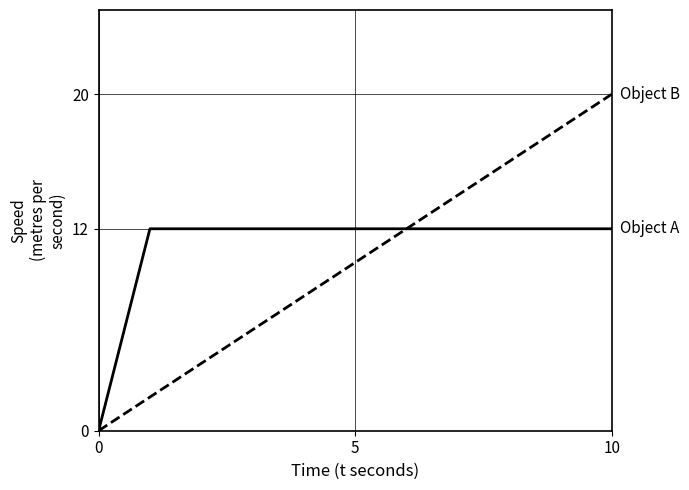

What is the greatest value displayed?

20